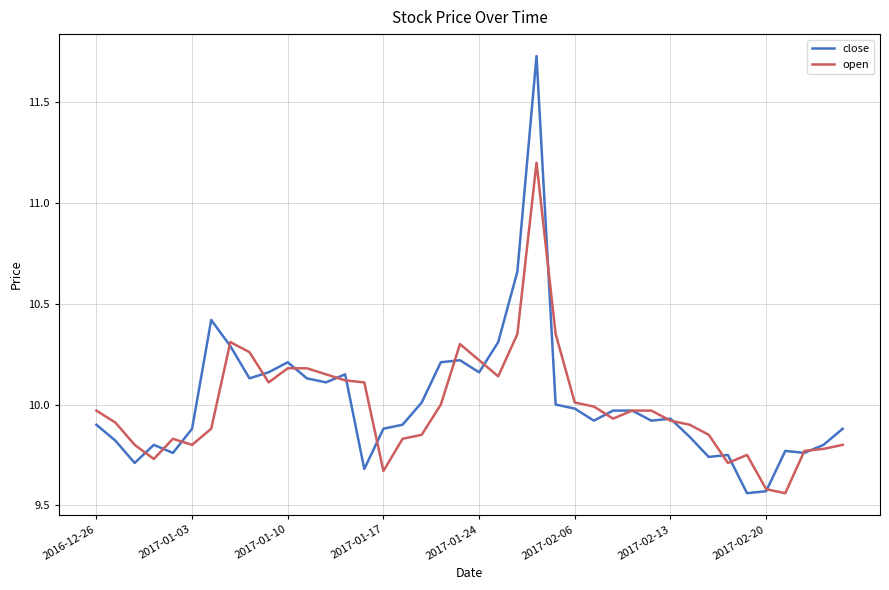

What is the difference between the maximum and minimum values in the open series?

1.6